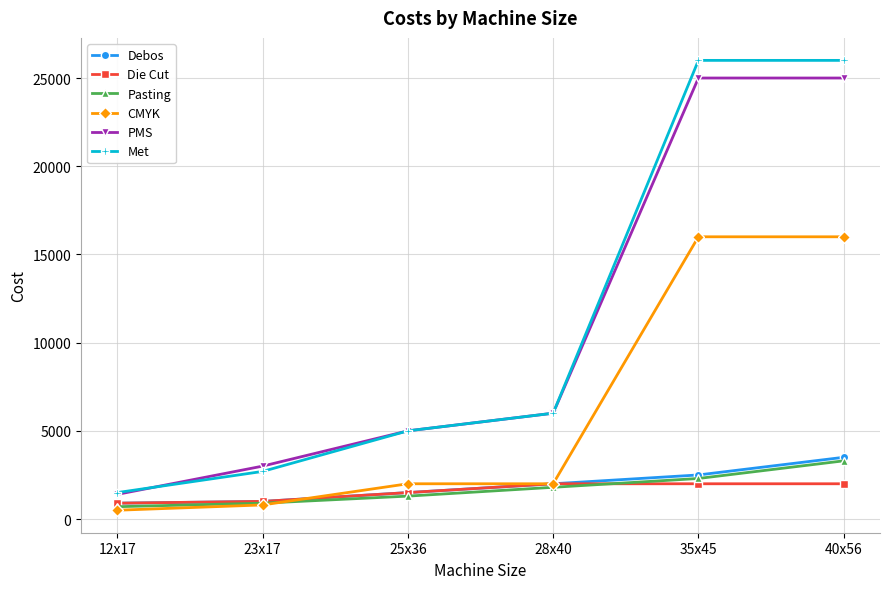

What is the maximum value for Pasting?

3300